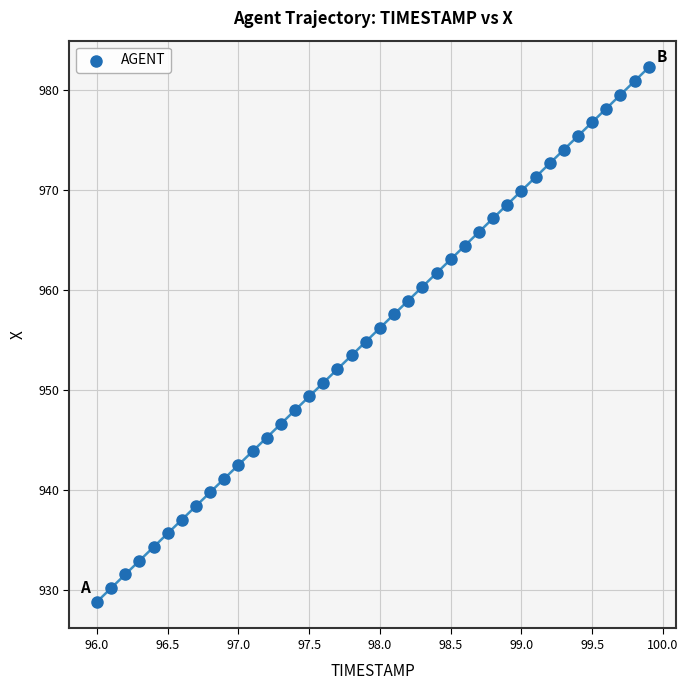

What is the range of X values (max minus min)?

3.9